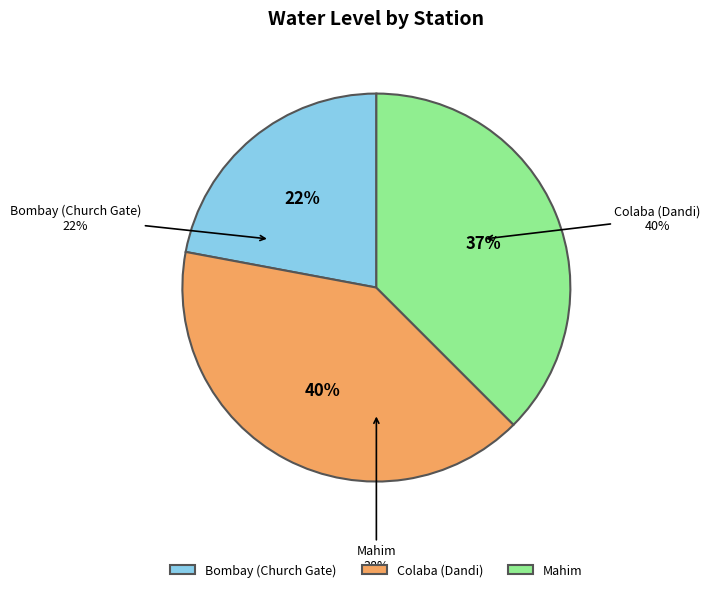

How many slices are in this pie chart?

3